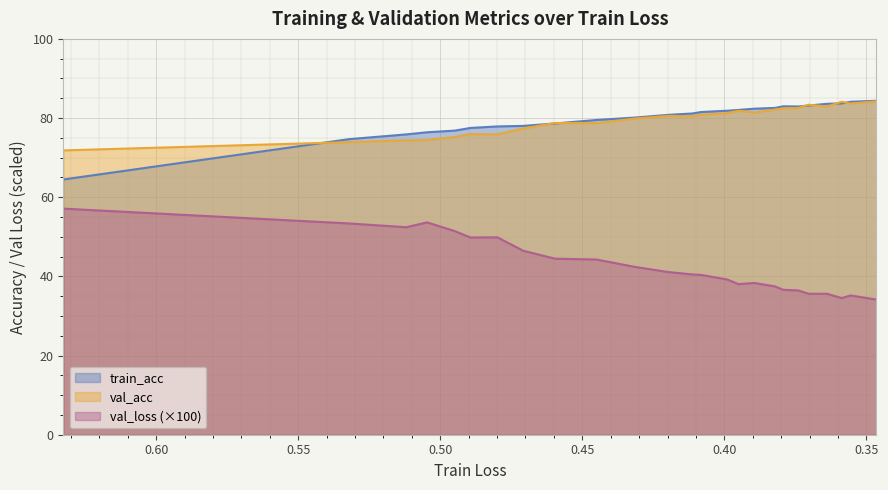

What is the difference between the maximum and minimum values in the val_loss series?

23.0